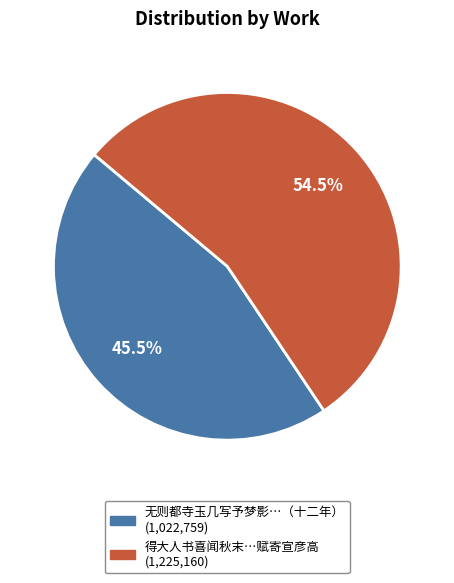

Is there any slice that represents more than half of the pie?

Yes